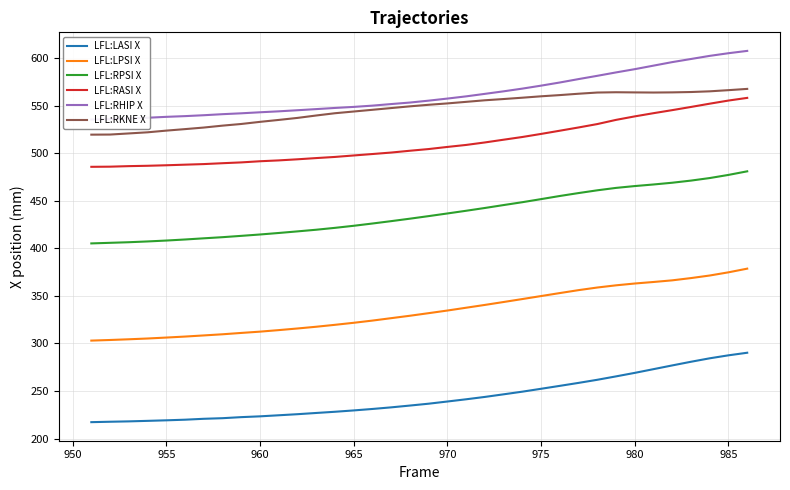

What is the average value of the LFL:RASI X series?

511.0